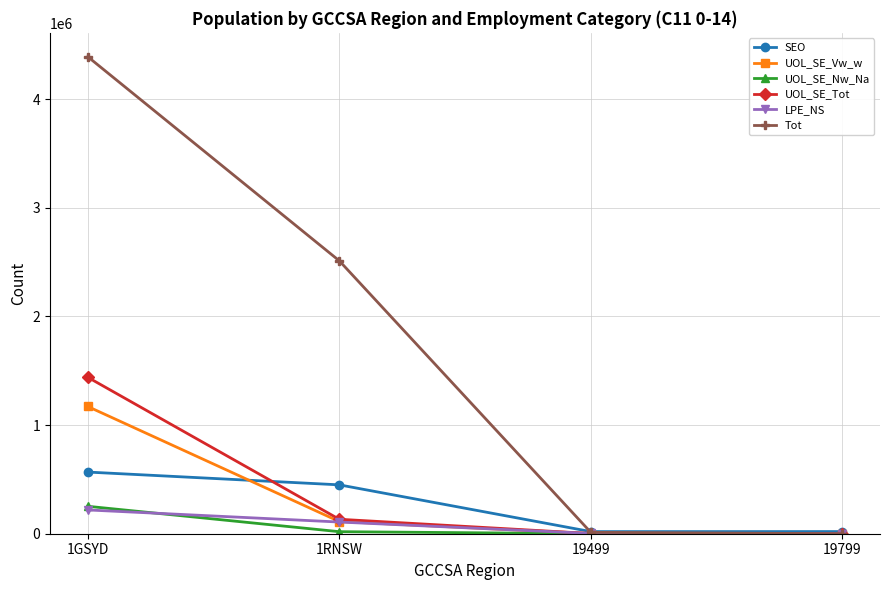

What is the average value of the UOL_SE_Nw_Na series?

67922